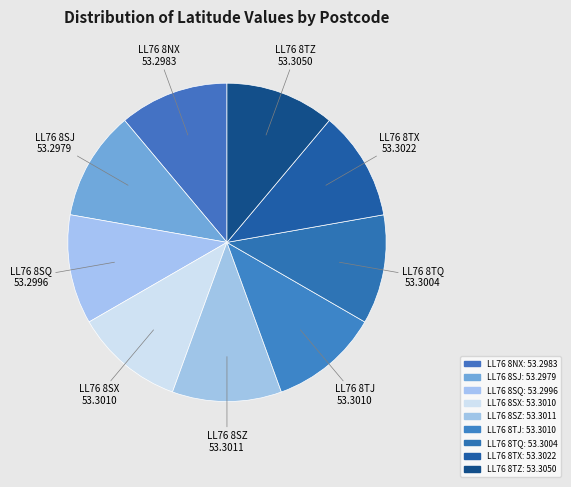

Which slice is the smallest?

LL76 8SJ